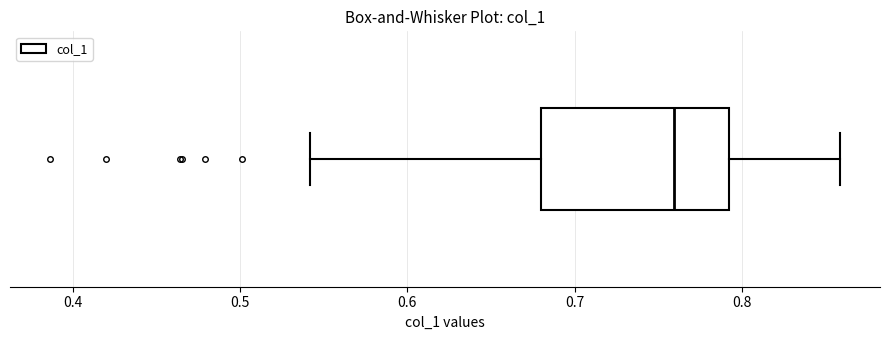

Read this box plot against the x-axis: the position of the median line, the range covered by the box, and the ends of both whiskers. The values are not printed on the chart, so give them approximately, as read against the axis.

median 0.76, box 0.68 to 0.79, whiskers 0.54 to 0.86